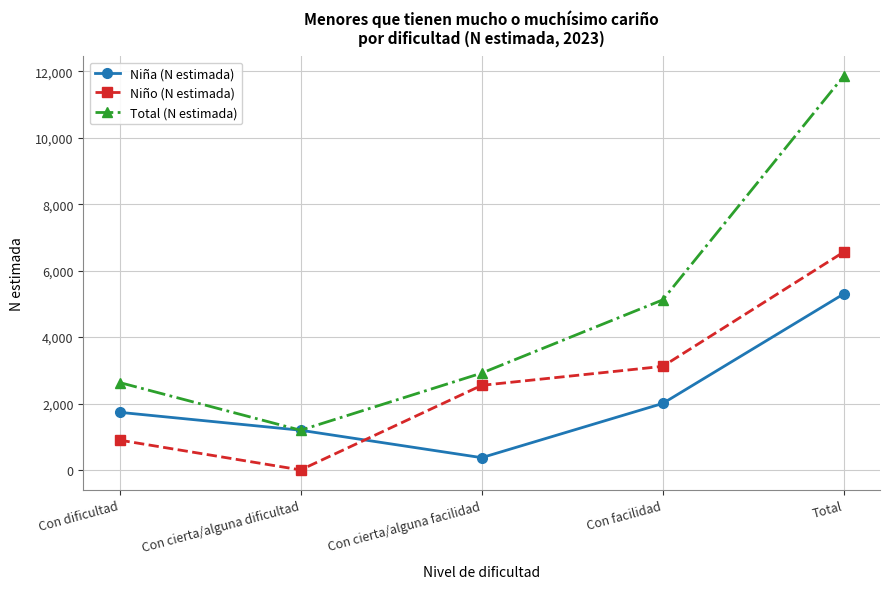

What is the total value across all series at Total?

23728